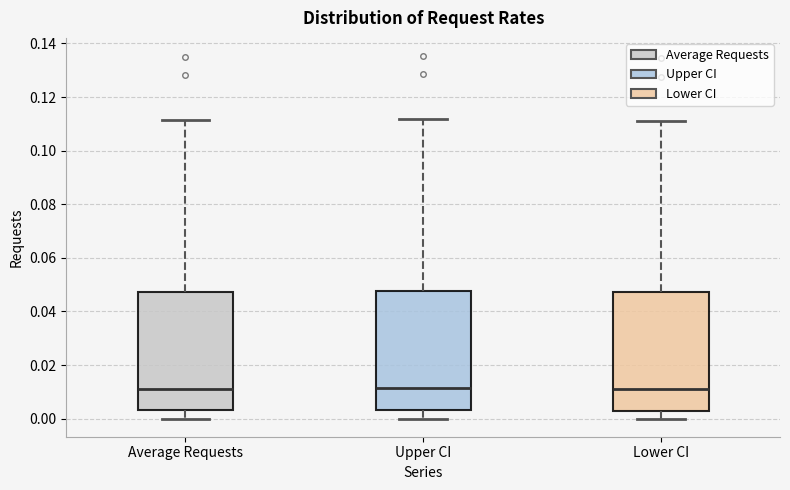

Reading left to right, transcribe this box plot: for each box, give where its median line is, the range the box spans, and where its two whiskers end, as read against the y-axis. The values are not printed on the chart, so give them approximately, as read against the axis.

Average Requests: median 0.012, box 0.004 to 0.048, whiskers 0.000 to 0.112
Upper CI: median 0.012, box 0.004 to 0.048, whiskers 0.000 to 0.112
Lower CI: median 0.012, box 0.002 to 0.048, whiskers 0.000 to 0.110